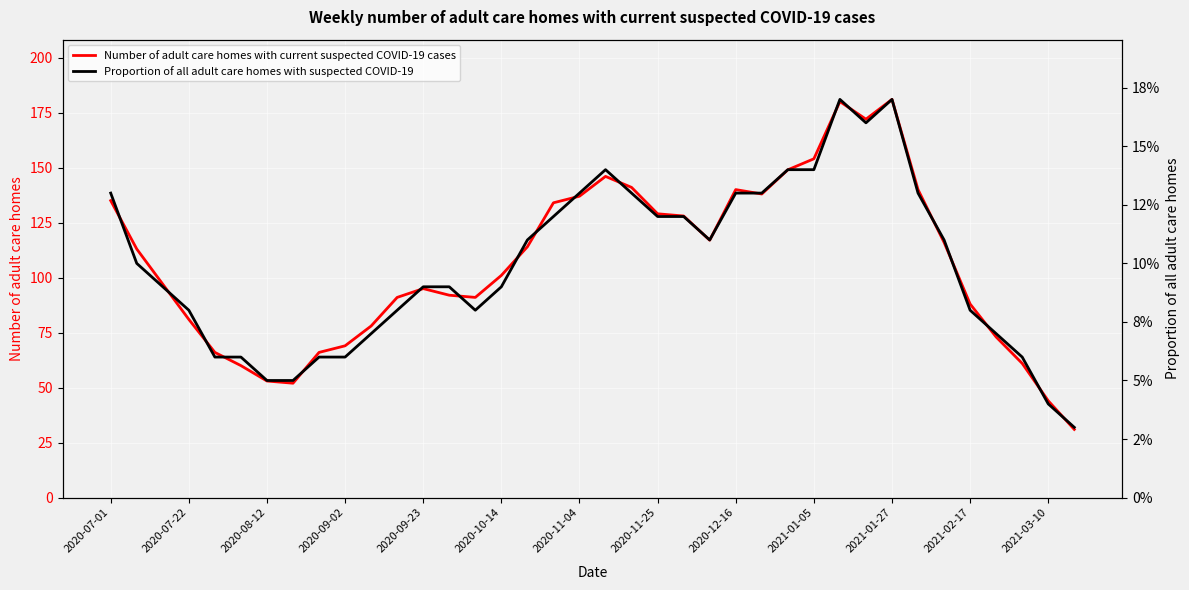

The value of Number of adult care homes with current suspected COVID-19 cases at 2021-03-10 is 26. True or false?

False